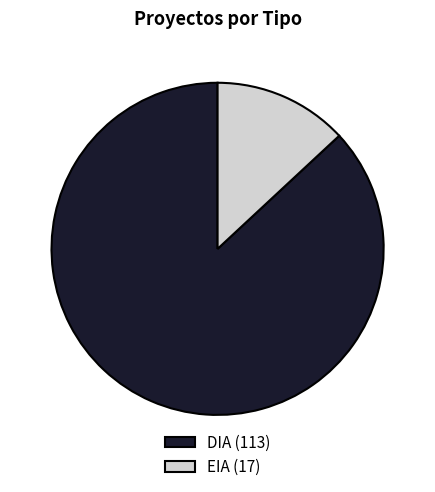

Is the sum of DIA and EIA greater than half?

Yes